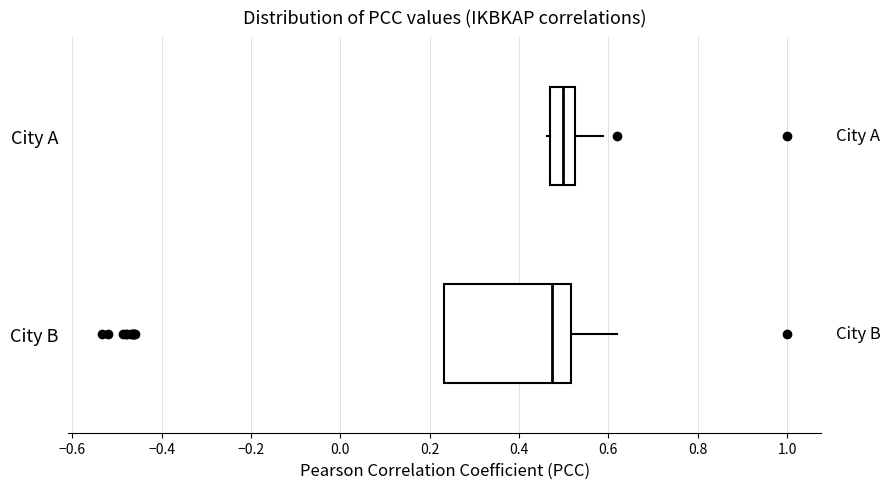

Which box is the widest, from its left edge to its right edge?

City B